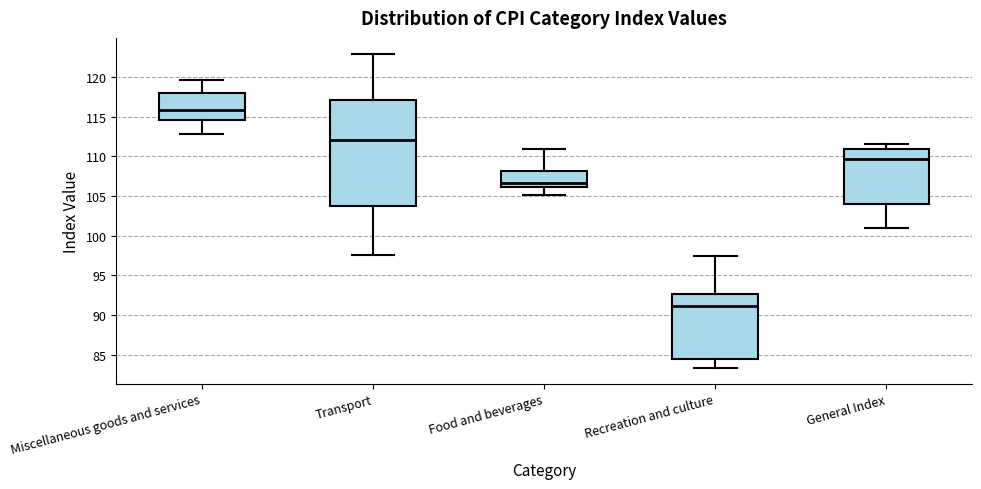

Where is the upper edge of the box for General Index on the y-axis? The values are not printed on the chart, so give them approximately, as read against the axis.

111.0